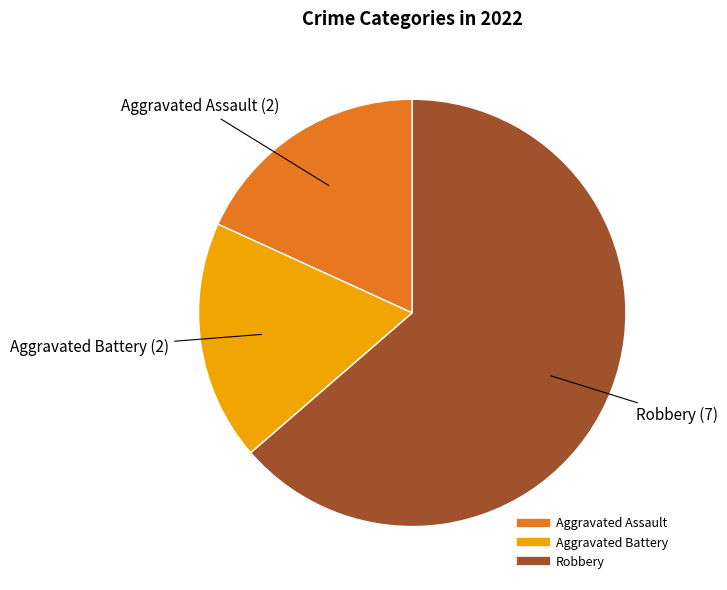

How many segments does this pie chart have?

3